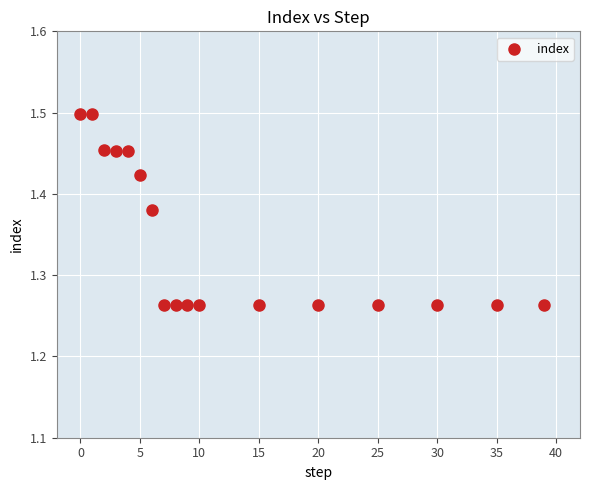

What is the range of X values (max minus min)?

39.0